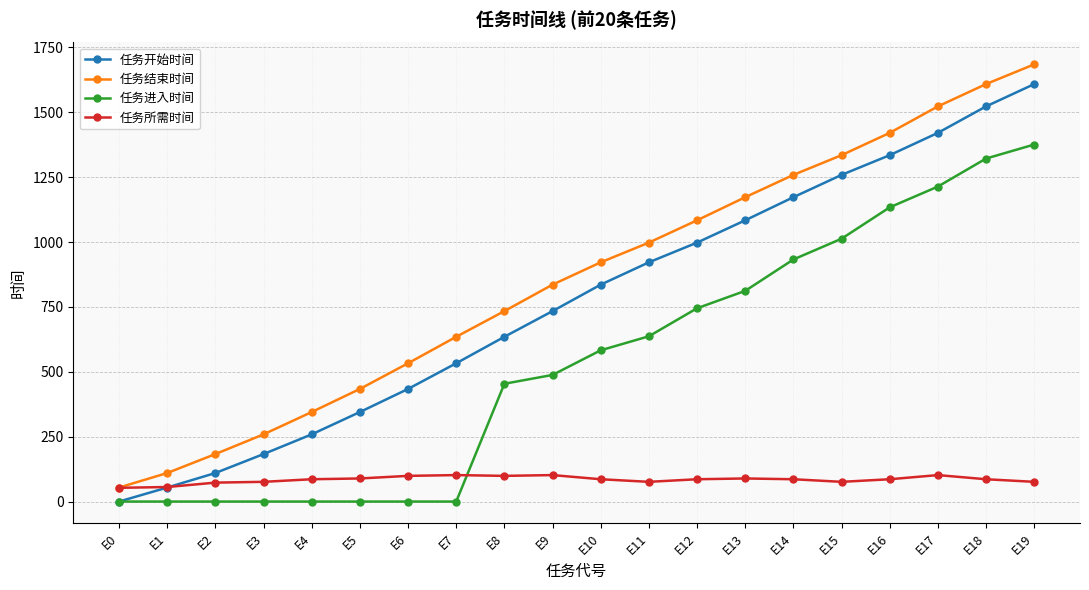

Which category has the lowest value in the 任务结束时间 series?

E0